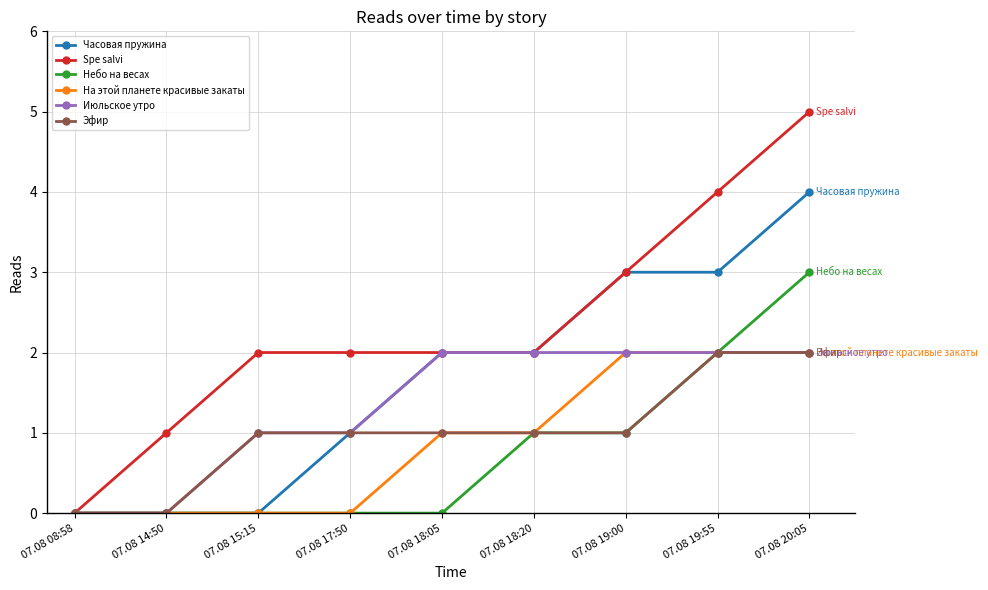

The Эфир series shows 2 at 07.08 19:00. True or false?

False